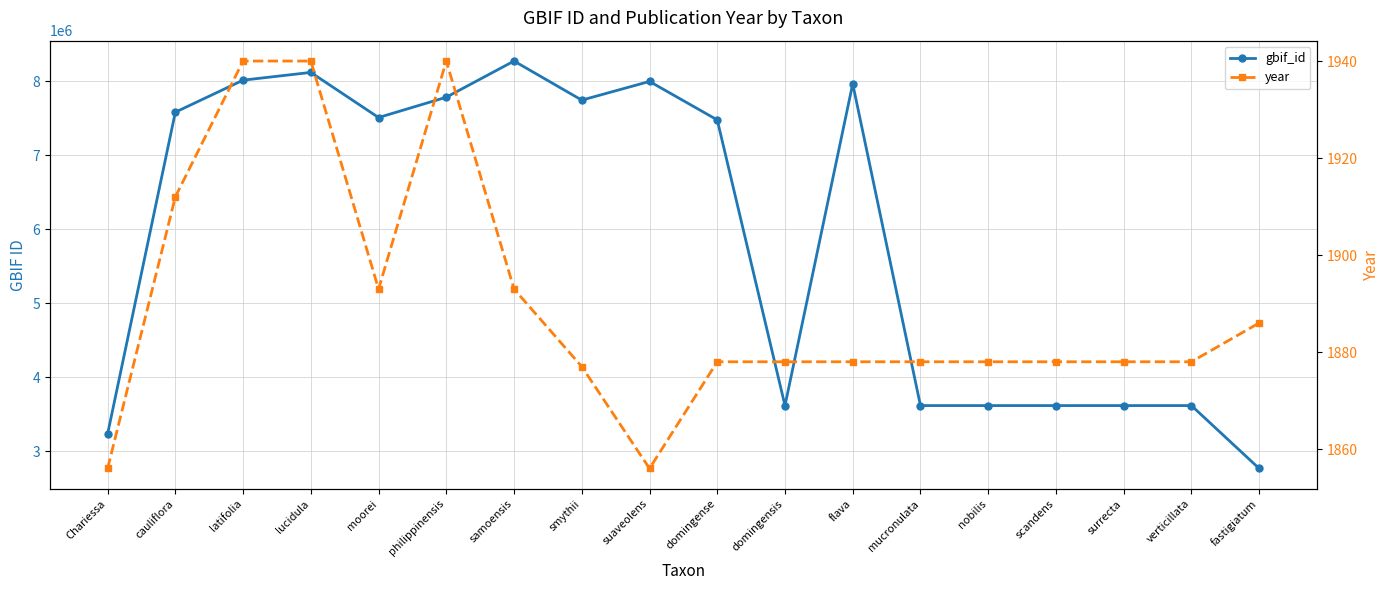

True or false: year and gbif_id cross at least once.

False